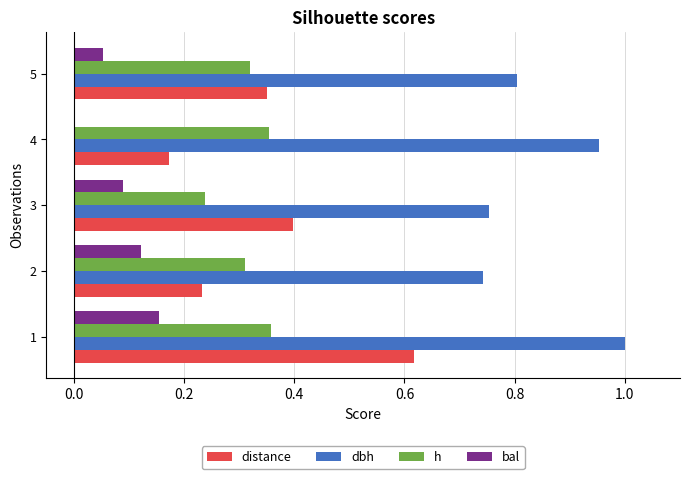

What is the sum of the distance values at 2 and 1?

0.9